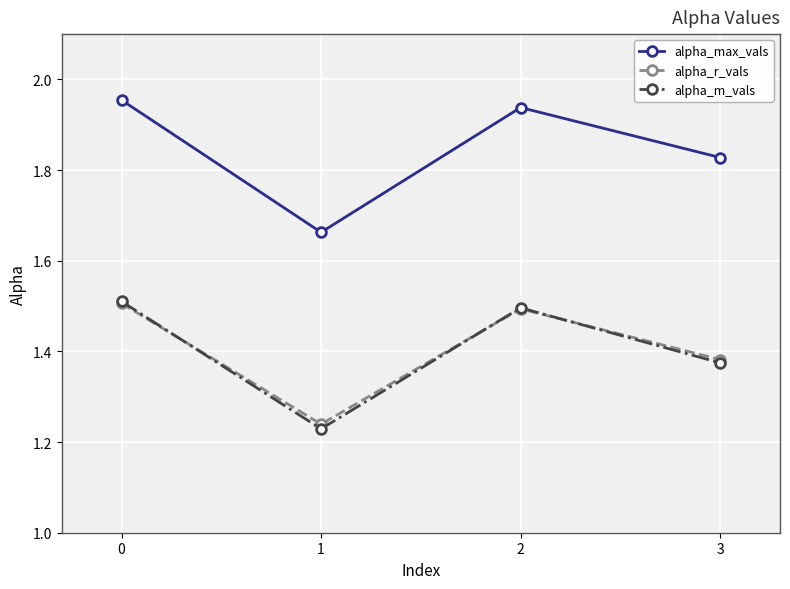

Is the value of alpha_max_vals at 0 greater than the value of alpha_r_vals at 2?

Yes